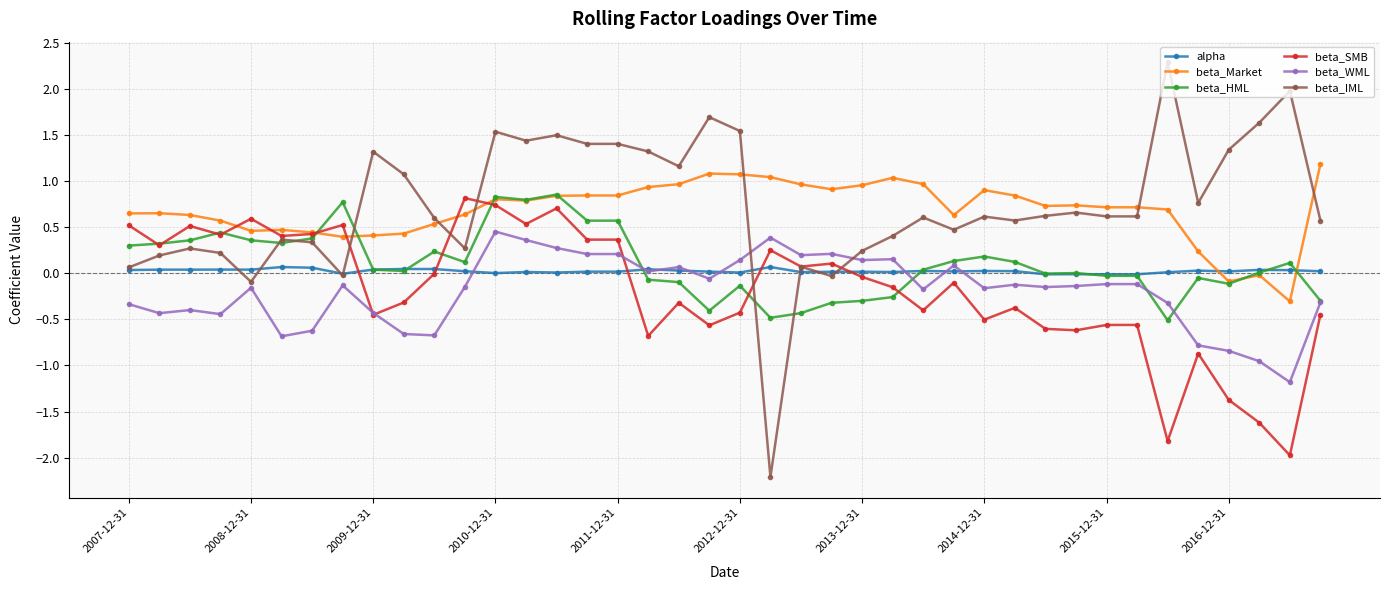

True or false: beta_IML and beta_WML intersect in this chart.

True